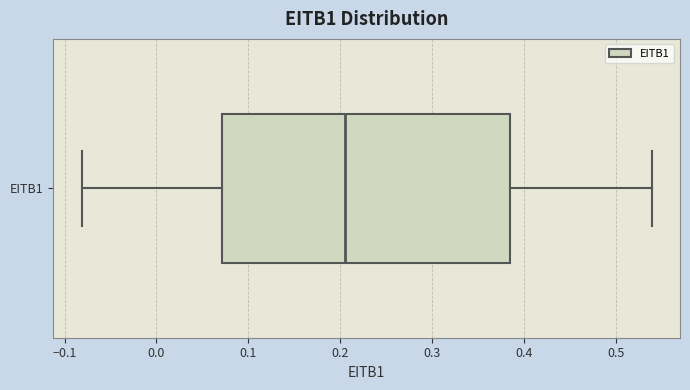

Read this box plot against the x-axis: the position of the median line, the range covered by the box, and the ends of both whiskers. The values are not printed on the chart, so give them approximately, as read against the axis.

median 0.21, box 0.07 to 0.38, whiskers -0.08 to 0.54